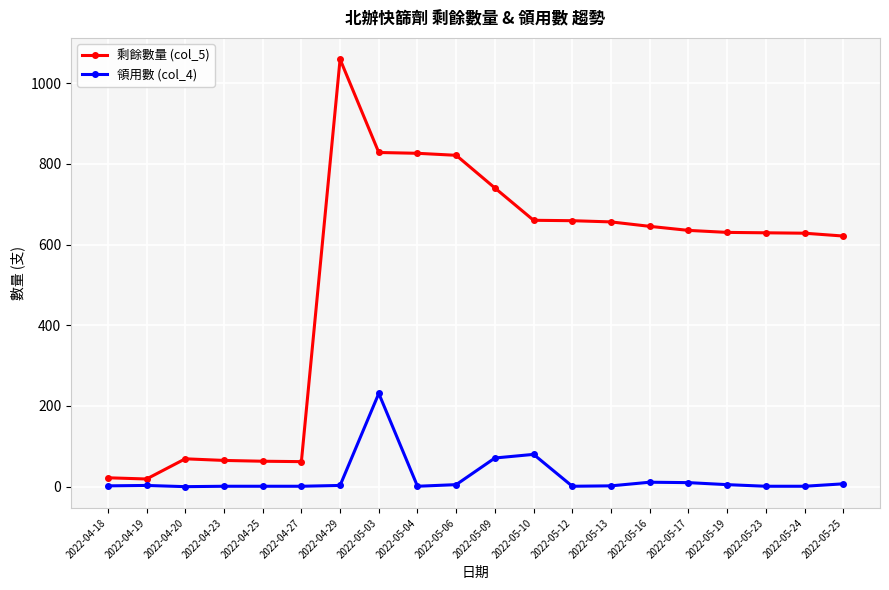

Is the value of 領用數 (col_4) at 2022-05-13 greater than the value of 剩餘數量 (col_5) at 2022-05-04?

No